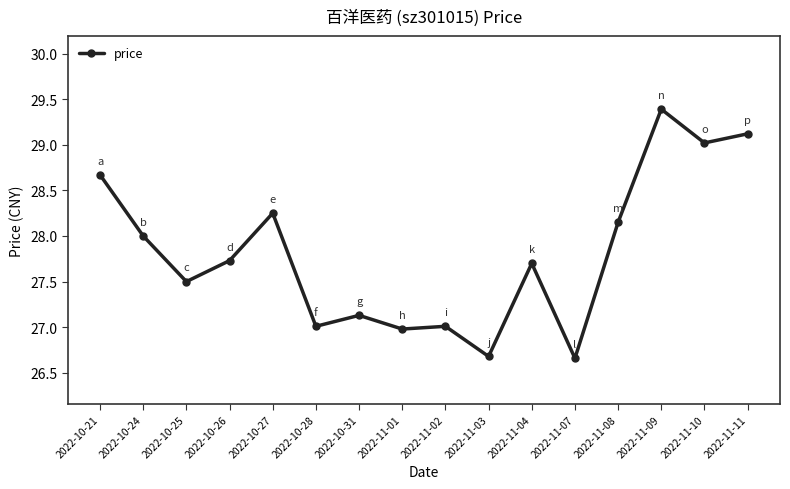

Which category has the highest value across all series?

2022-11-09